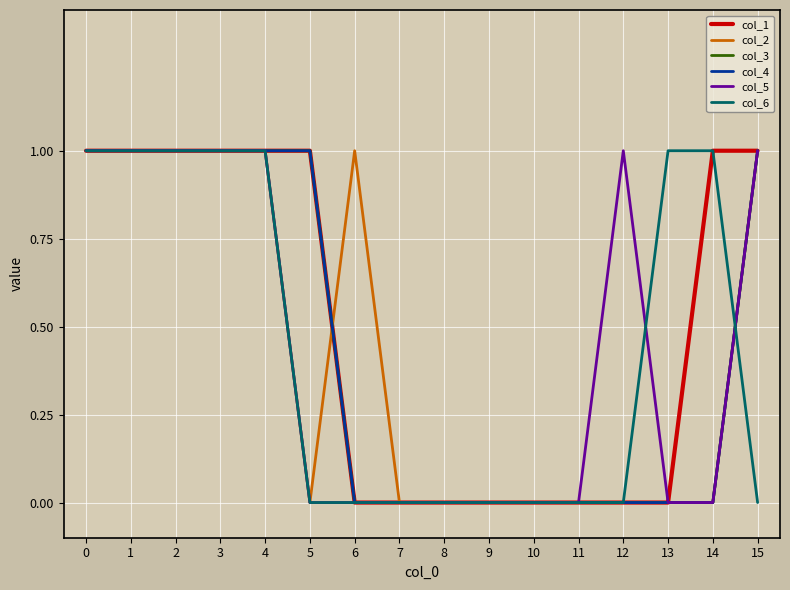

Does the chart have visible grid lines?

Yes